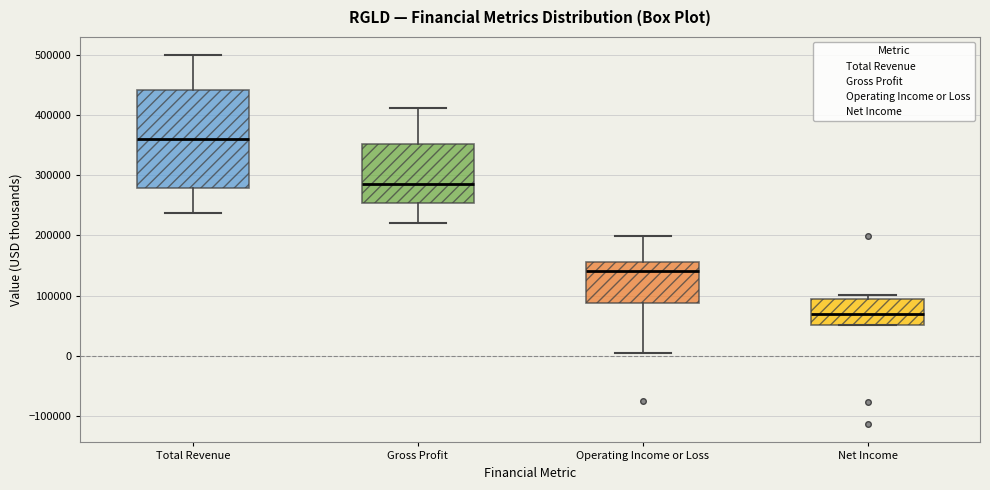

Reading left to right, read every box against the y-axis: the position of its median line, the range the box covers, and the ends of its whiskers. The values are not printed on the chart, so give them approximately, as read against the axis.

Total Revenue: median 360000, box 280000 to 440000, whiskers 240000 to 500000
Gross Profit: median 280000, box 250000 to 350000, whiskers 220000 to 410000
Operating Income or Loss: median 140000, box 90000 to 160000, whiskers 0 to 200000
Net Income: median 70000, box 50000 to 90000, whiskers 50000 to 100000